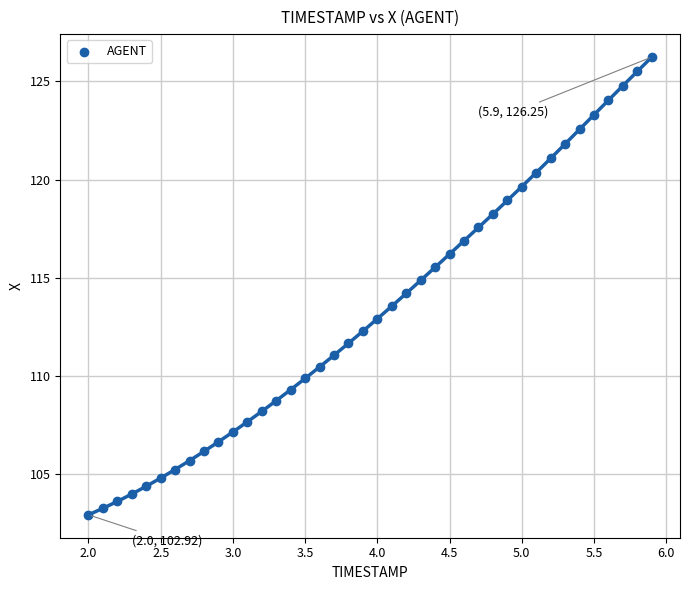

What is the range of X values (max minus min)?

3.9